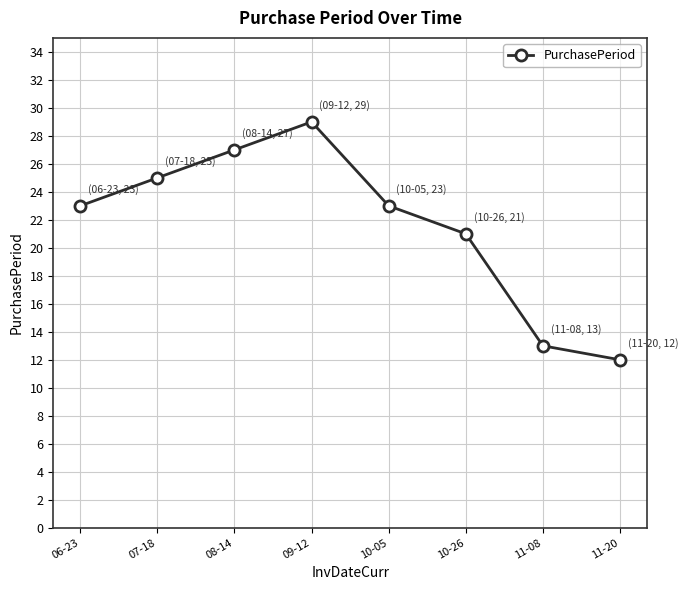

Reading right to left, transcribe all the data shown in this chart.

11-20=12	11-08=13	10-26=21	10-05=23	09-12=29	08-14=27	07-18=25	06-23=23